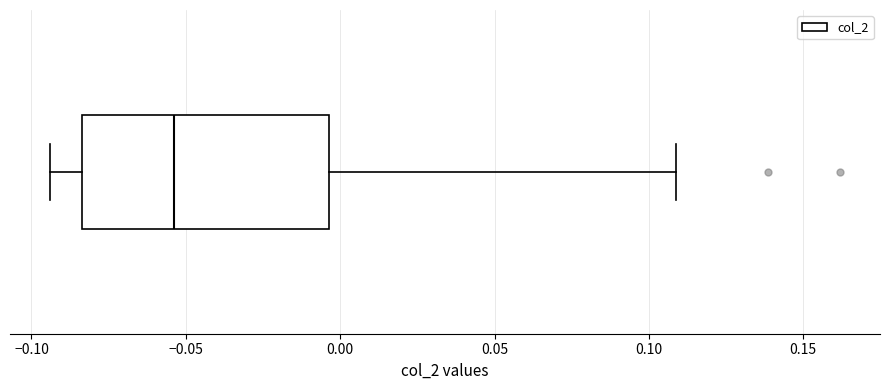

Where does the left whisker of the box end on the x-axis? The values are not printed on the chart, so give them approximately, as read against the axis.

-0.095